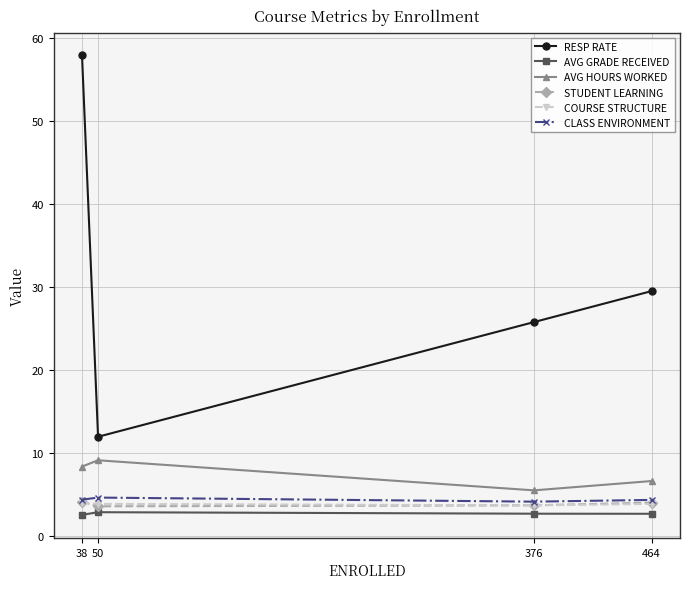

What value does the STUDENT LEARNING series have at 50?

3.6